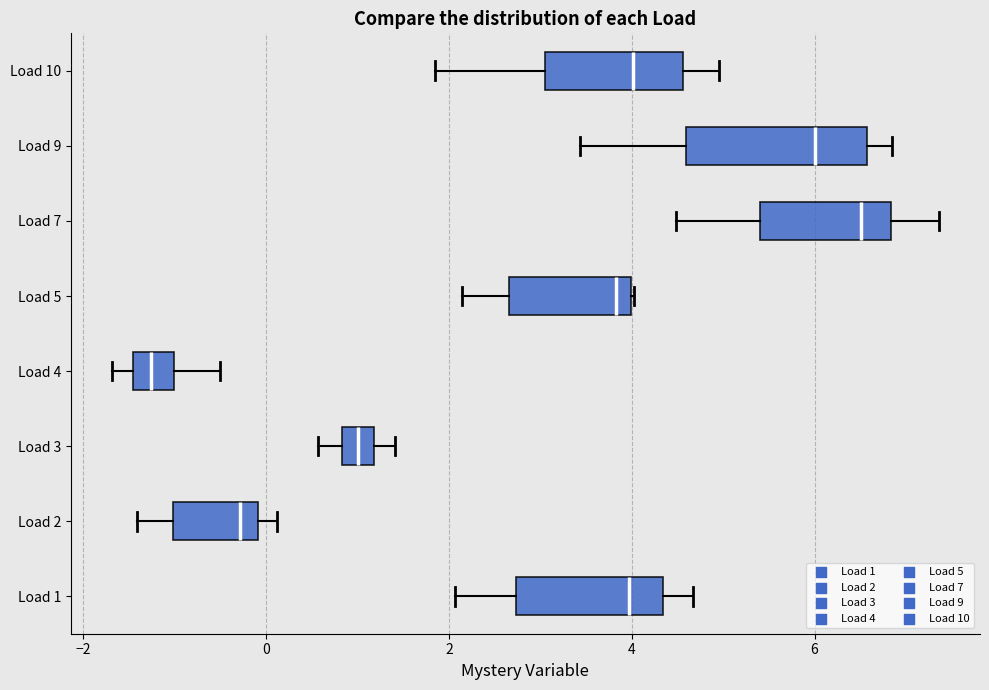

Which box's median line is the furthest to the left?

Load 4